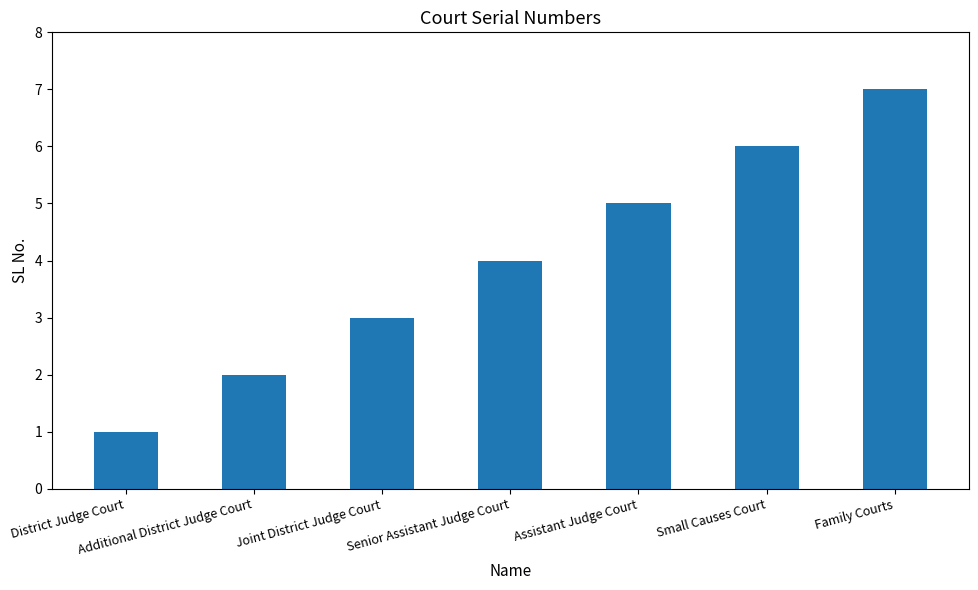

Which category has the highest value across all series?

Family Courts